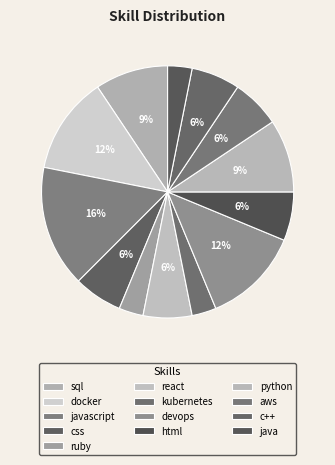

To the nearest percent, what is the combined percentage of python and sql?

19%